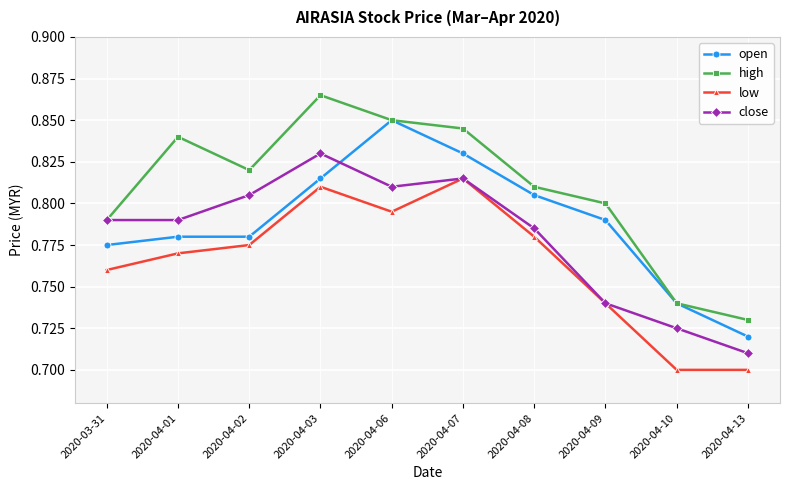

At which category is the sum across all series the highest?

2020-04-03